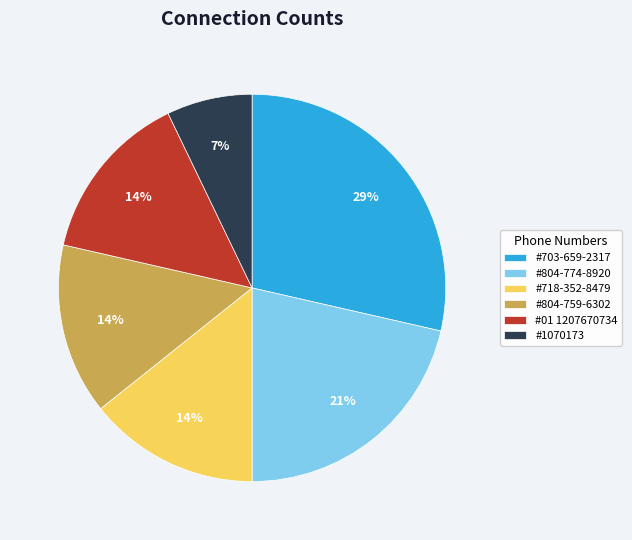

Is there a majority slice in this chart?

No